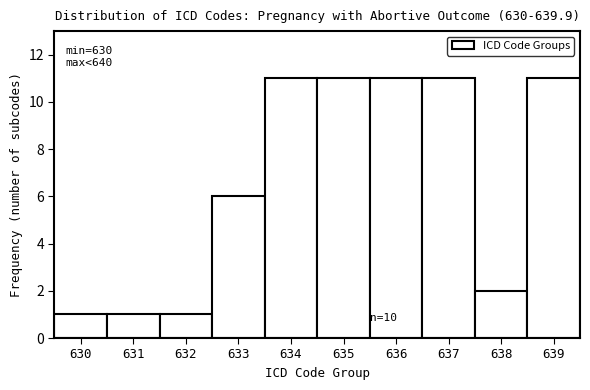

Reading left to right, extract all data points from this chart.

1	1	1	6	11	11	11	11	2	11